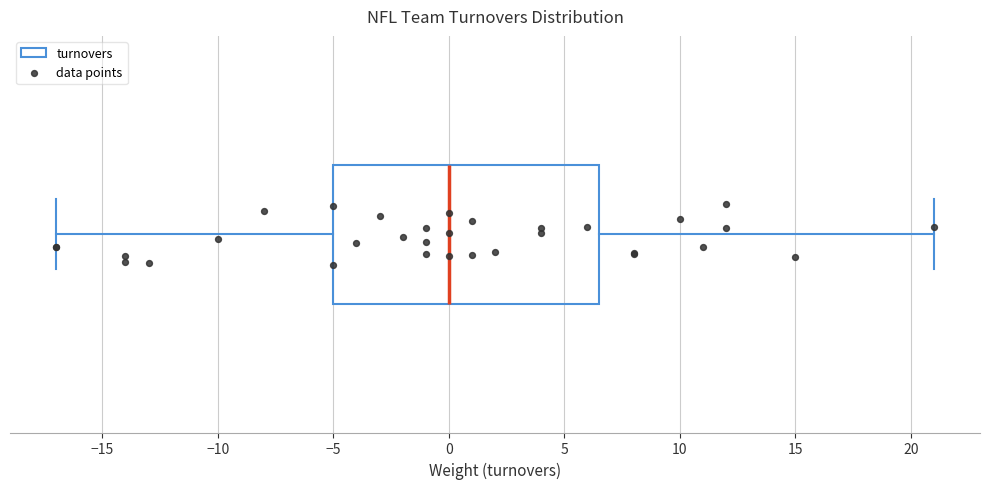

Read this box plot against the x-axis: the position of the median line, the range covered by the box, and the ends of both whiskers. The values are not printed on the chart, so give them approximately, as read against the axis.

median 0.0, box -5.0 to 6.5, whiskers -17.0 to 21.0